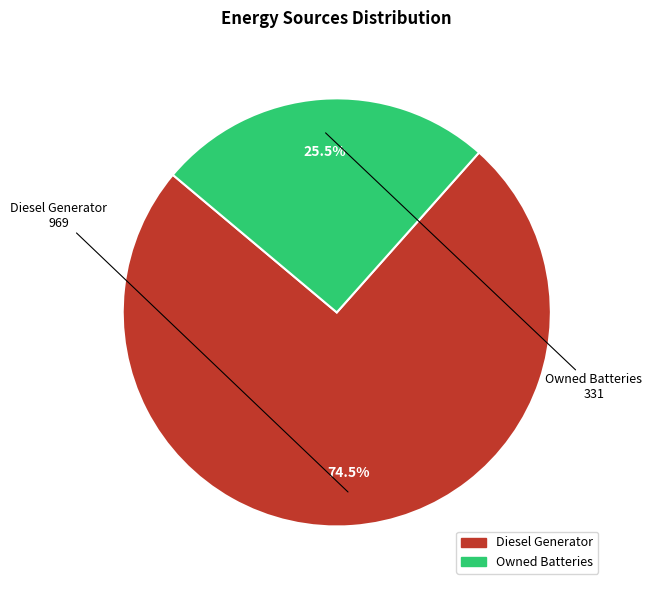

Does any single category account for the majority?

Yes